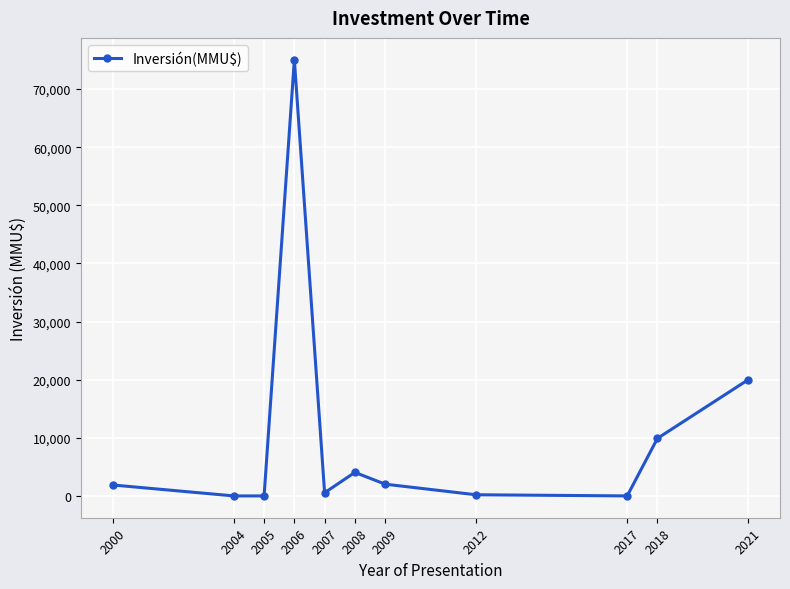

The value at 2009 is 2022. True or false?

True